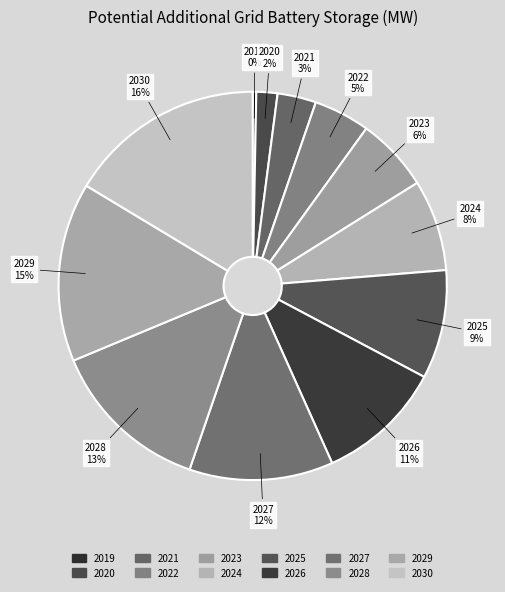

How many slices are in this pie chart?

12